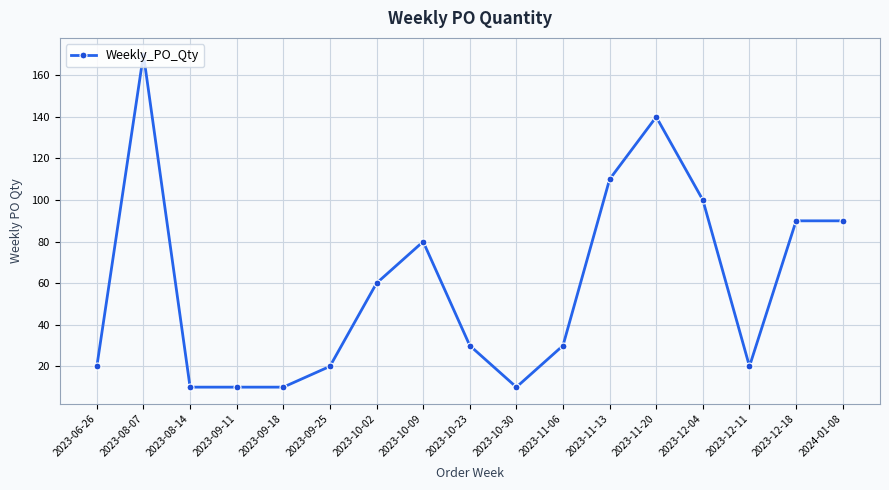

What is the label of the 5th point from the left?

2023-09-18